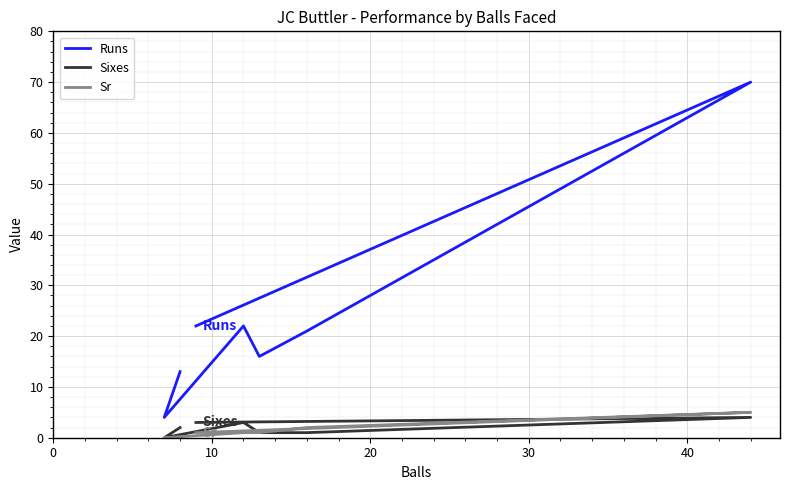

What are all the series names shown in the legend?

Runs, Sixes, Sr